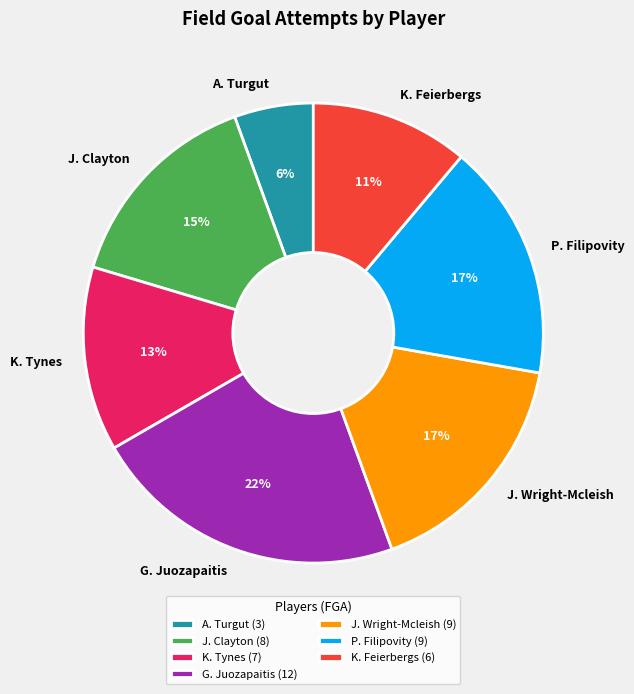

Does any single category account for the majority?

No